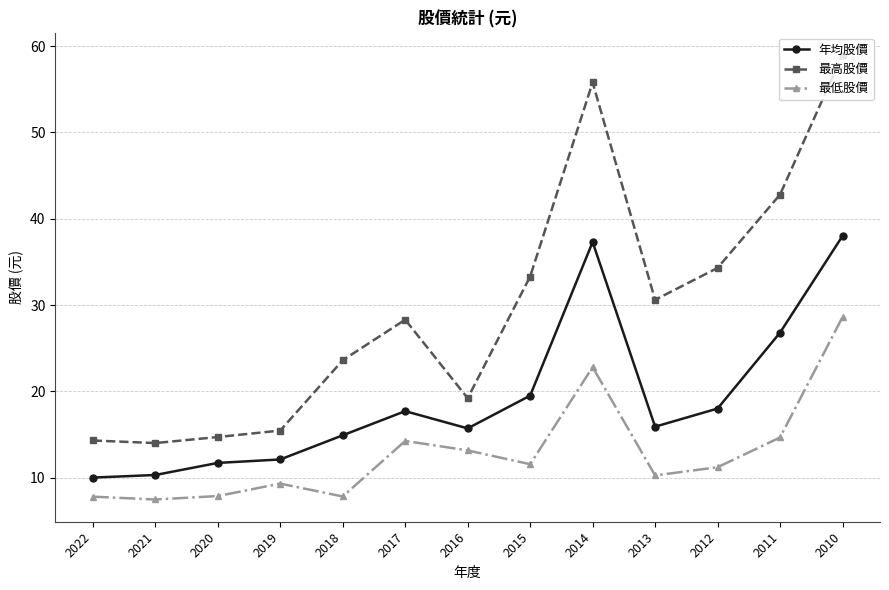

How many interior local valleys does the 最低股價 series have?

4